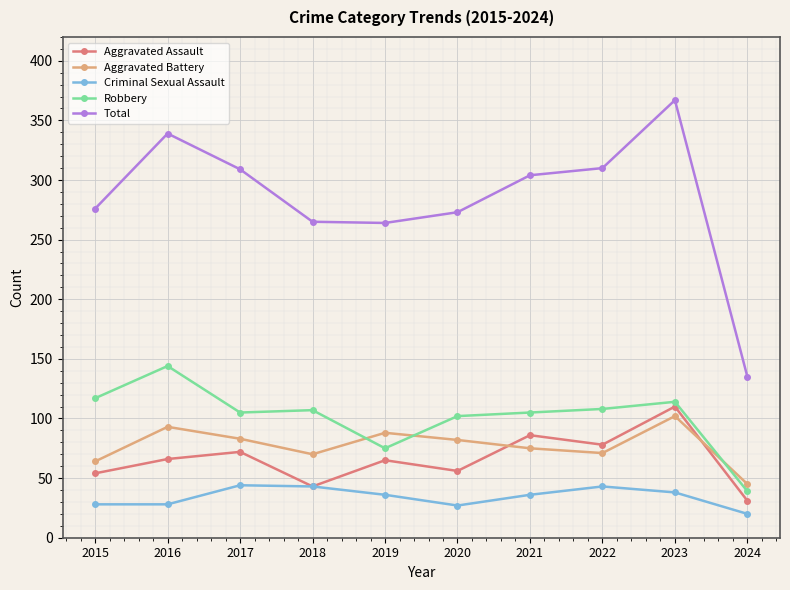

At which label does Criminal Sexual Assault first exceed 36?

2017